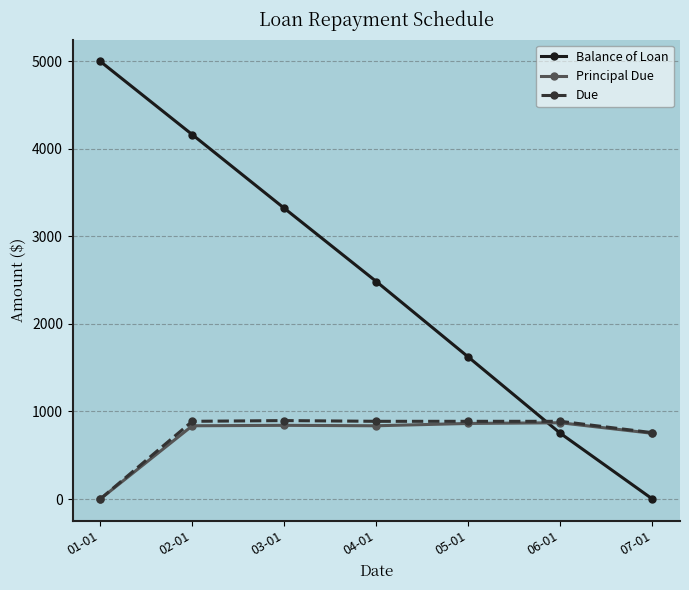

The value of Principal Due at 06-01 is 1206.9. True or false?

False